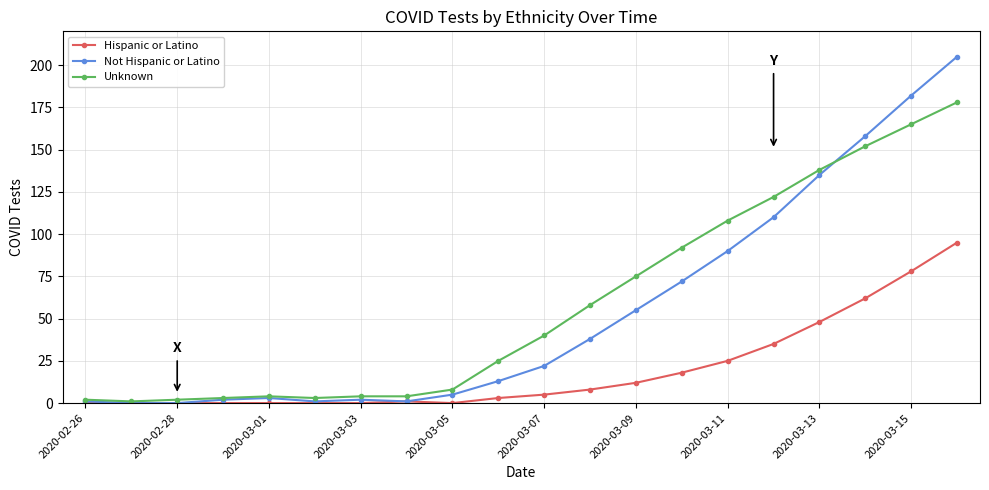

True or false: Not Hispanic or Latino has more than 0 points higher than both neighbors.

True